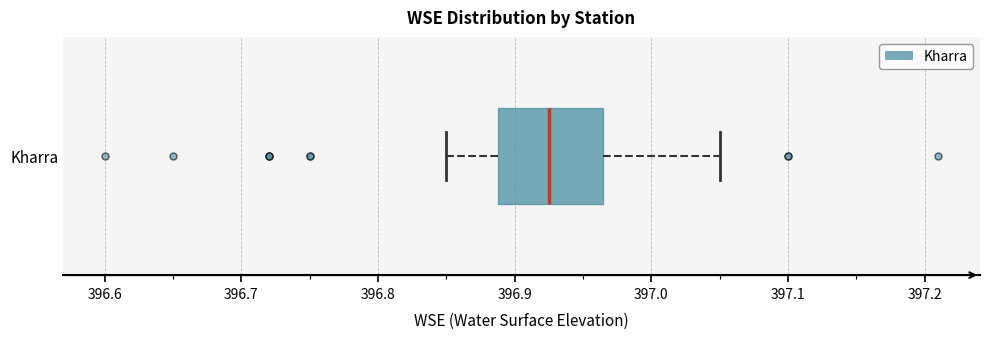

Read this box plot against the x-axis: the position of the median line, the range covered by the box, and the ends of both whiskers. The values are not printed on the chart, so give them approximately, as read against the axis.

median 396.93, box 396.89 to 396.97, whiskers 396.85 to 397.05